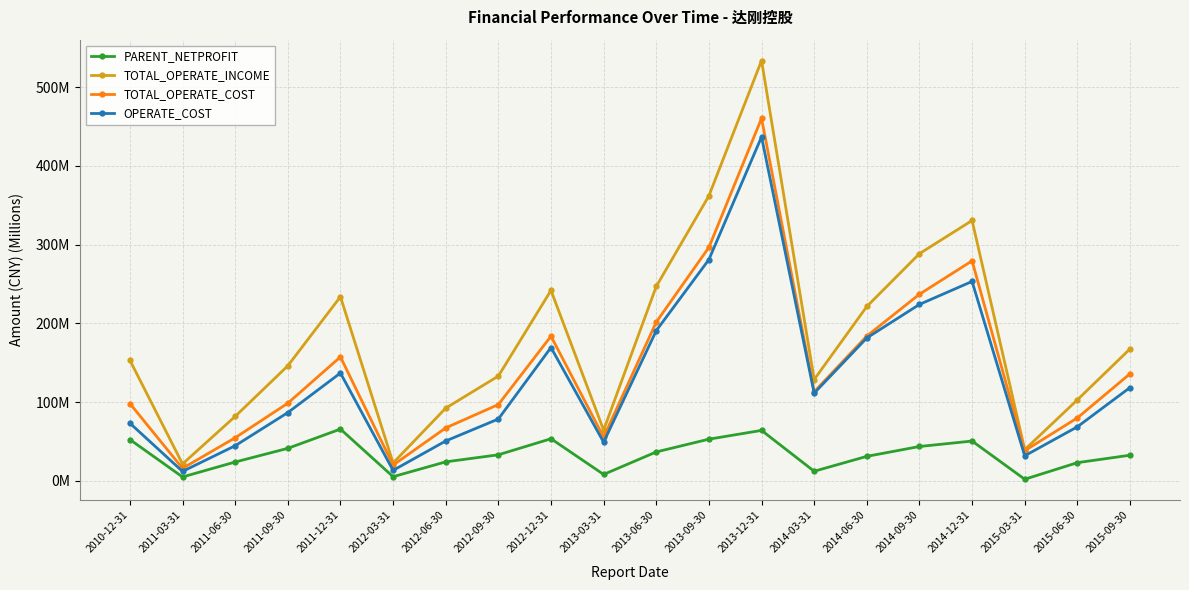

Which category has the highest value in the OPERATE_COST series?

2013-12-31